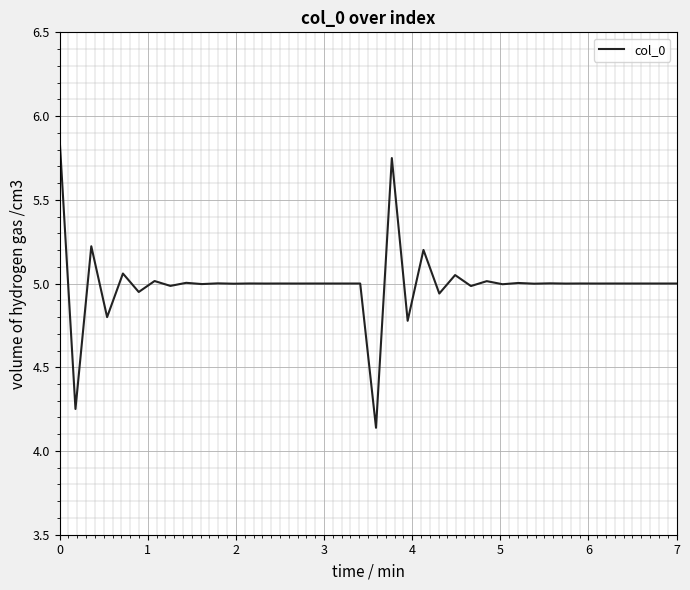

What is the difference between the maximum and minimum values?

1.7